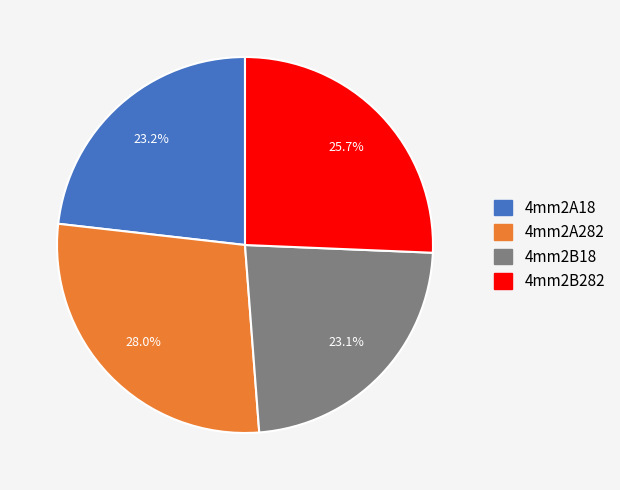

Which slice is the largest?

4mm2A282